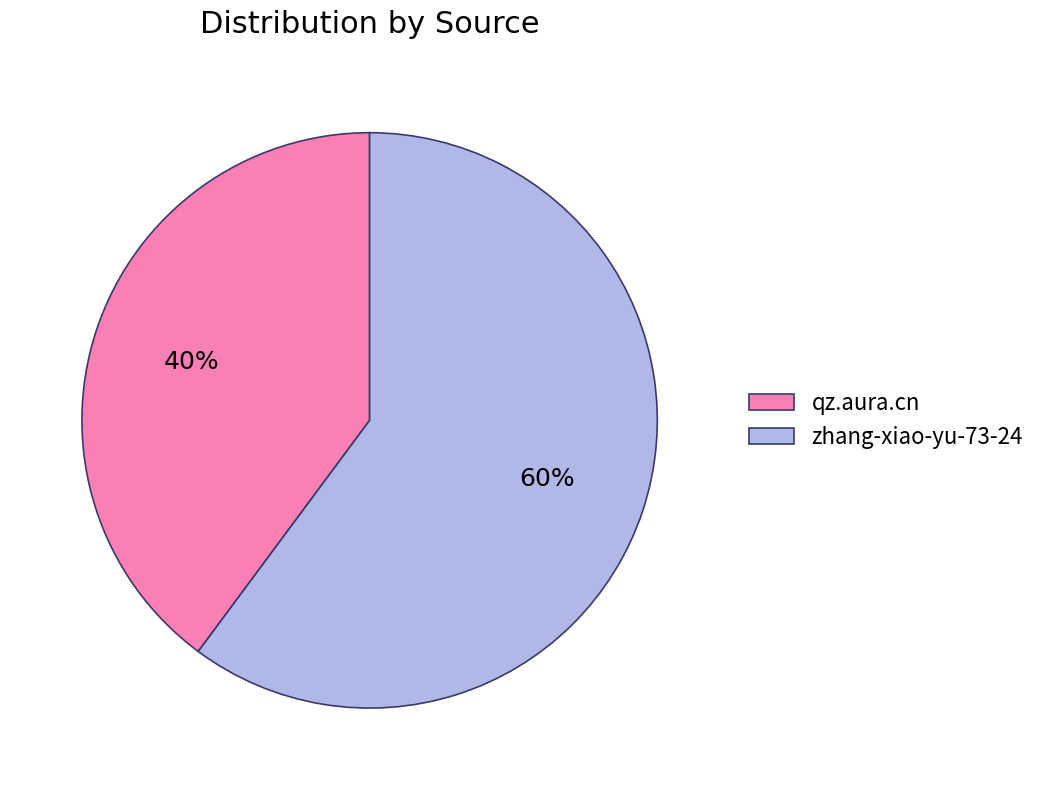

Does zhang-xiao-yu-73-24 represent more than half of the total?

Yes